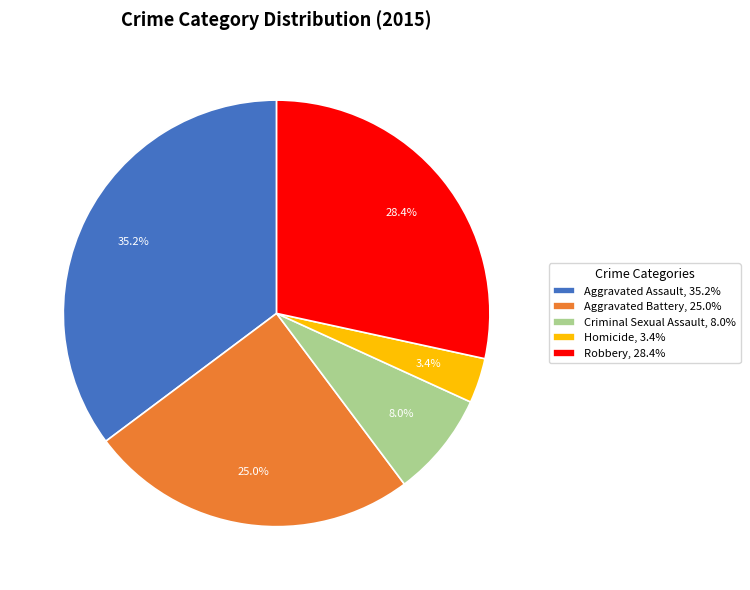

How much of the chart is everything except Criminal Sexual Assault?

92.0%